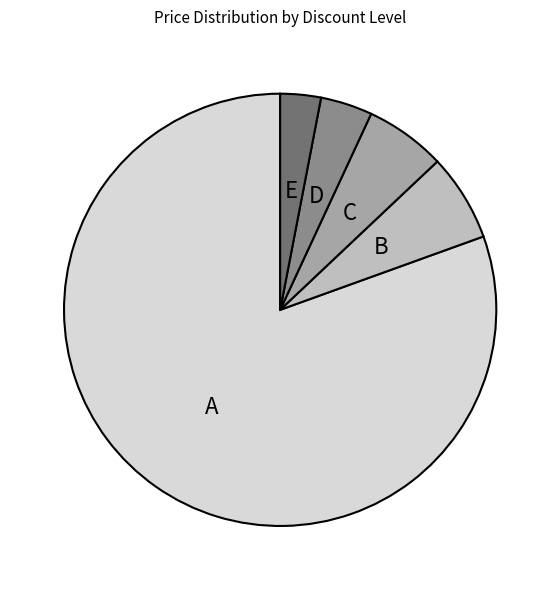

How many slices are in this pie chart?

5